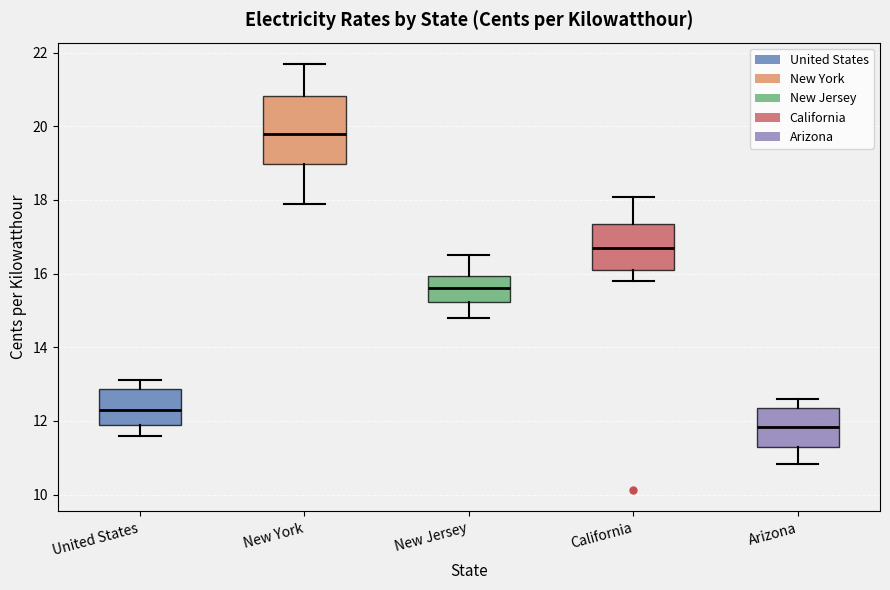

Comparing the boxes themselves (not the whiskers), which one is the tallest?

New York